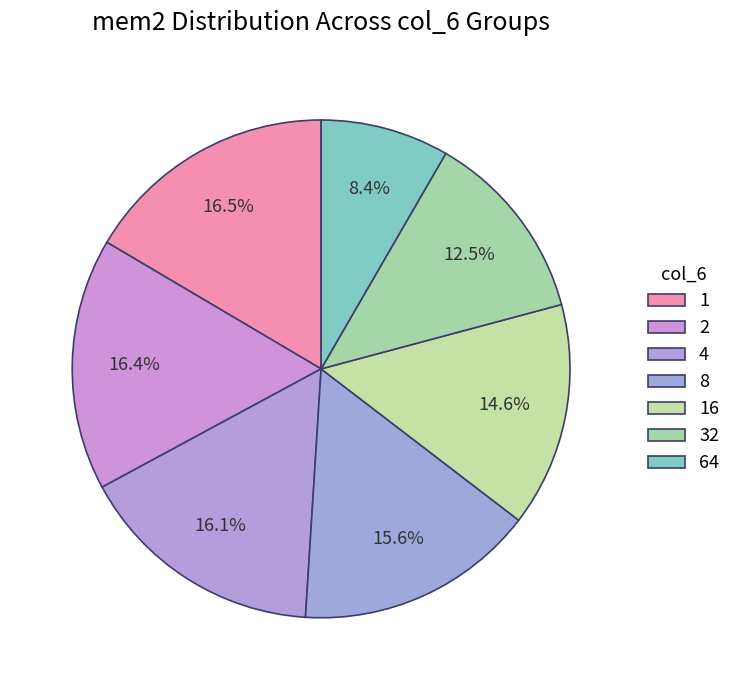

The 8 slice represents 6% of the pie. True or false?

False